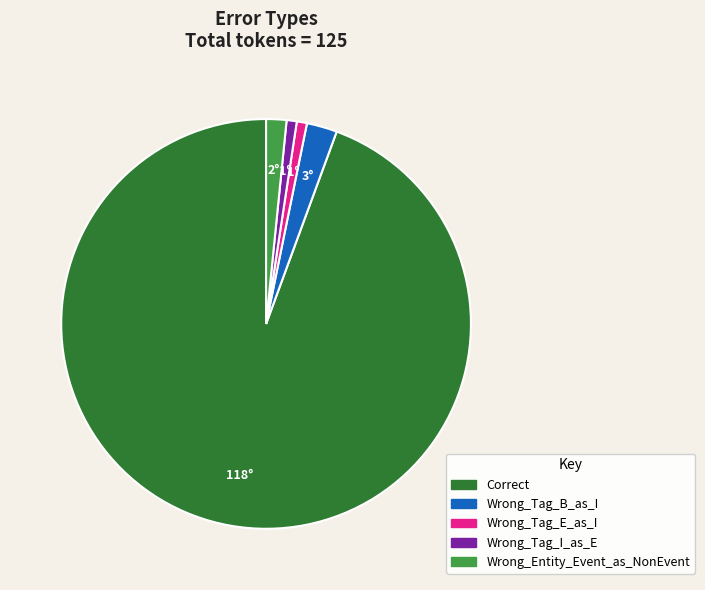

Is there a majority slice in this chart?

Yes